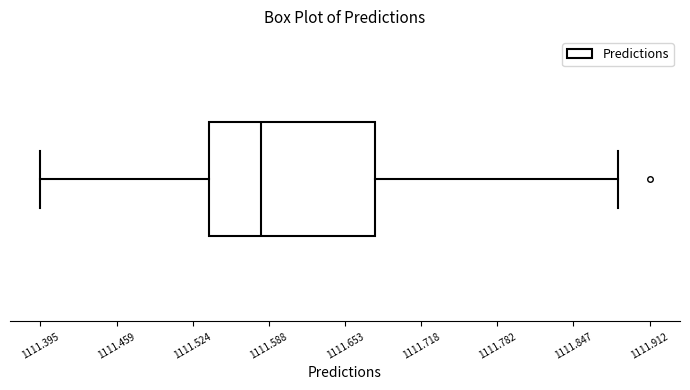

Where is the right edge of the box on the x-axis? The values are not printed on the chart, so give them approximately, as read against the axis.

1111.68